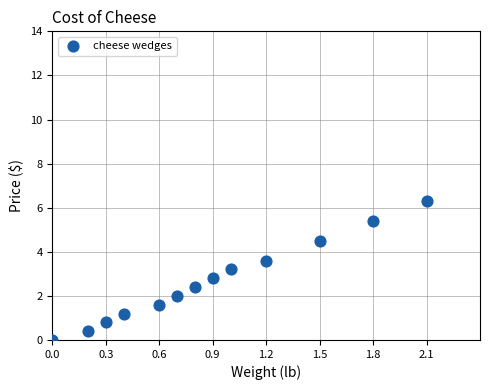

What is the range of X values (max minus min)?

2.1